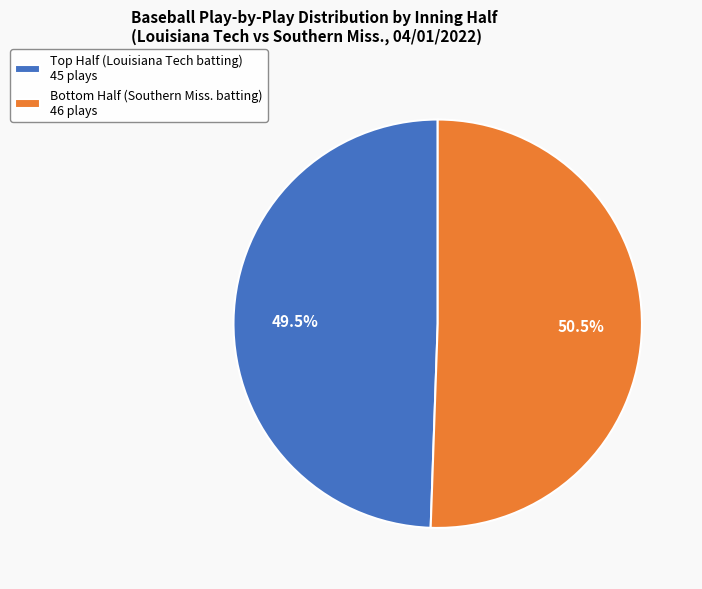

Rank the categories by value from lowest to highest.

Top Half (Louisiana Tech batting) 45 plays, Bottom Half (Southern Miss. batting) 46 plays